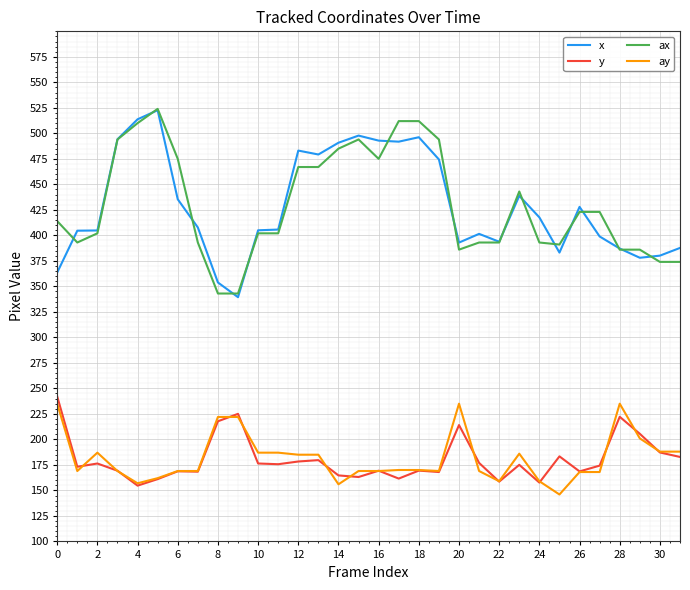

True or false: ay and ax intersect in this chart.

False